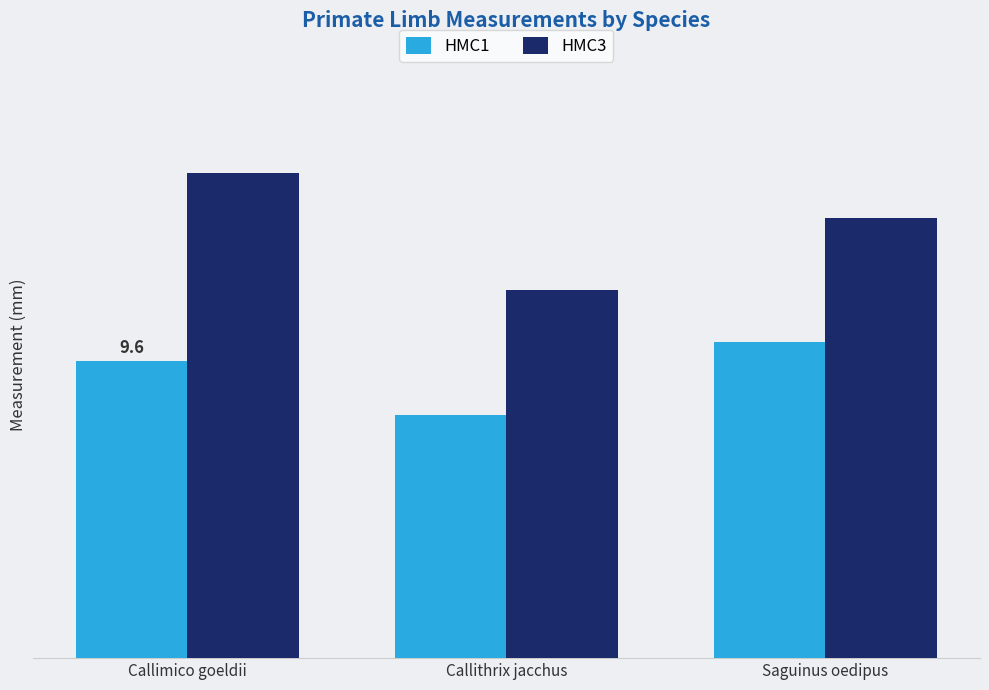

At which category does the chart reach its minimum across all series?

Callithrix jacchus